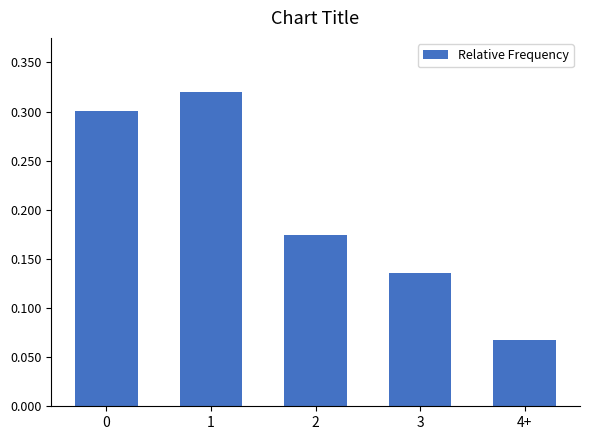

Rank the categories by value from lowest to highest.

4+, 3, 2, 0, 1